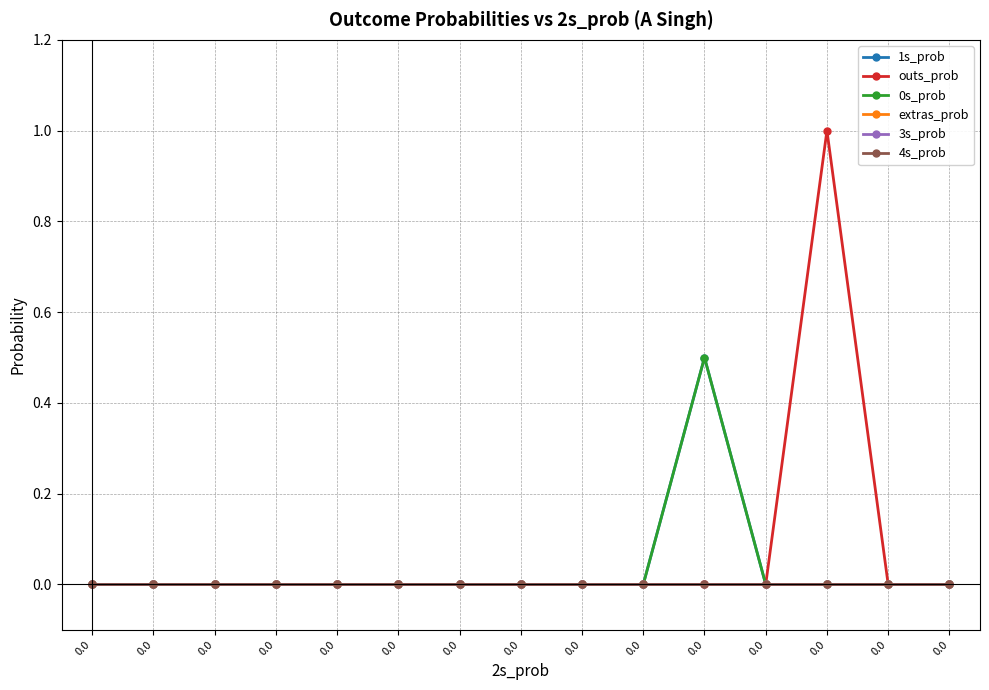

Is this an area chart (filled region under the line)?

No